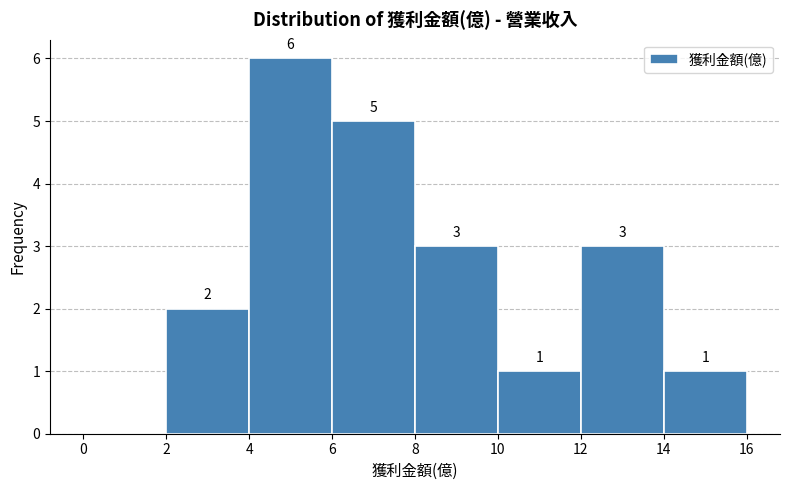

Over which range of the x-axis is the bar tallest?

4 to 6